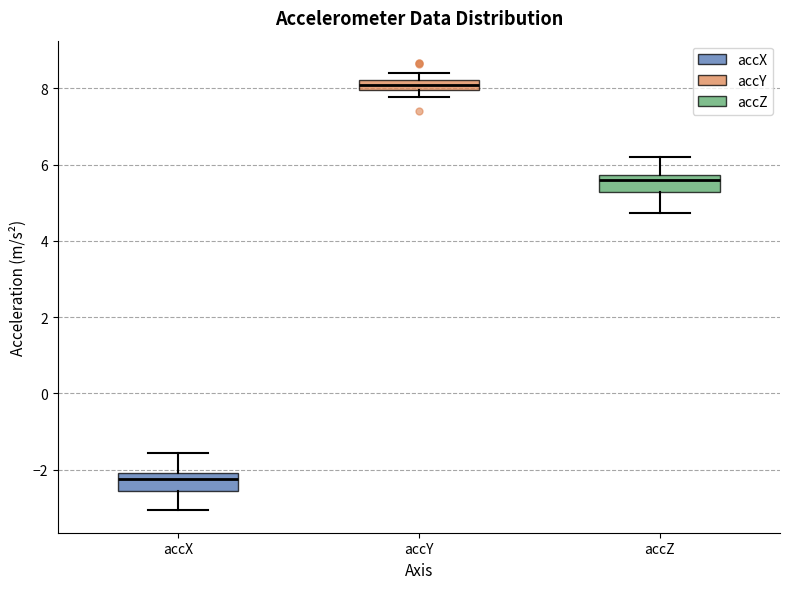

Where does the median line of the box for accZ sit on the y-axis? The values are not printed on the chart, so give them approximately, as read against the axis.

5.6